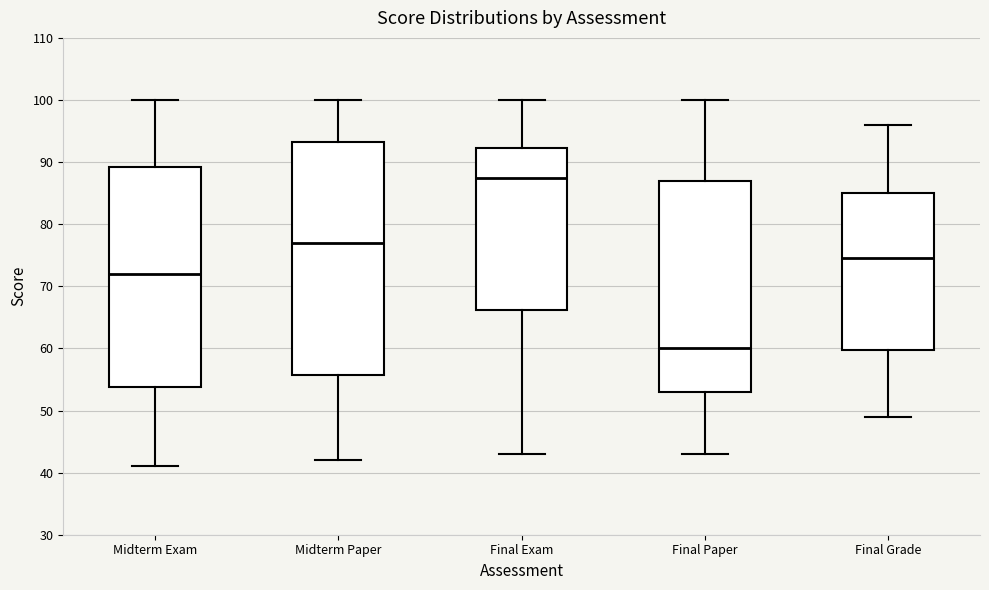

Which box's median line is the lowest?

Final Paper